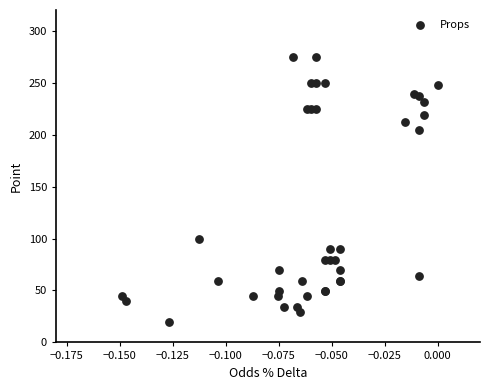

What Y value in the scatter plot is closest to 147?

99.5